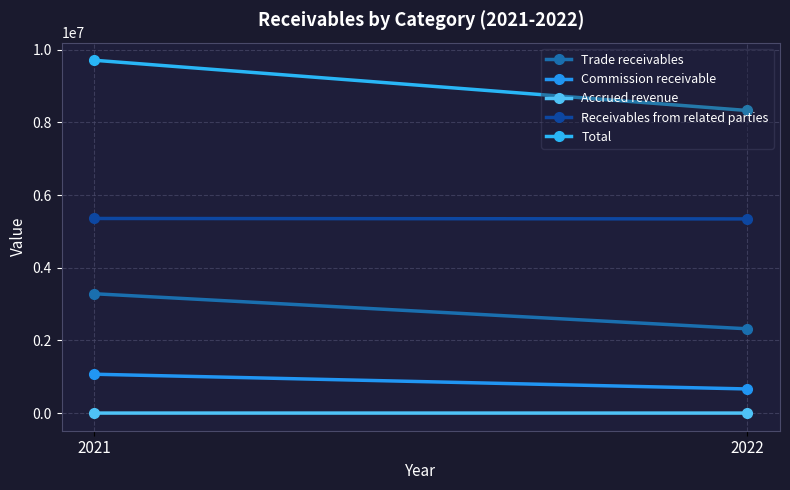

What is the total value across all series at 2021?

19414214